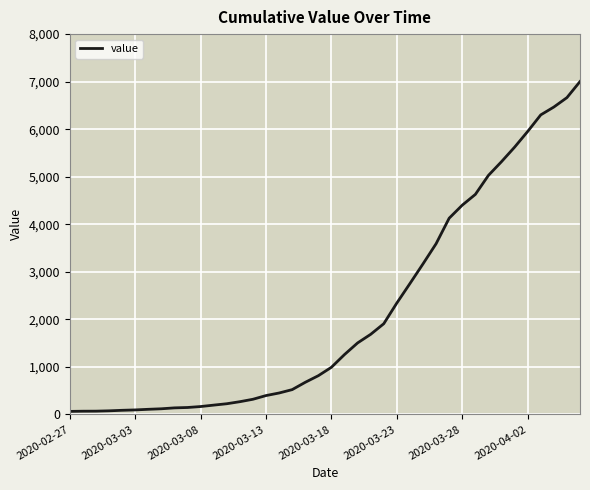

What is the difference between the maximum and minimum values?

6938